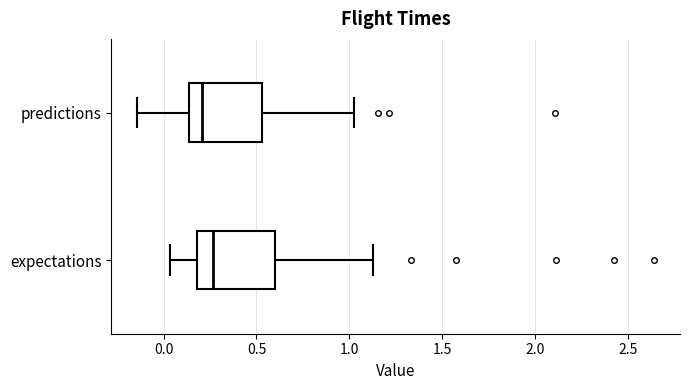

Which box has the furthest to the right median line?

expectations